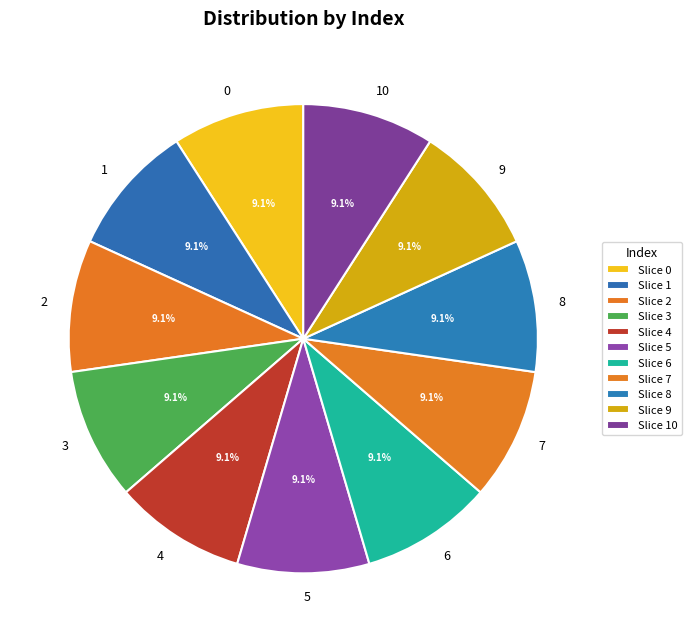

Is the sum of 8 and 4 greater than half?

No